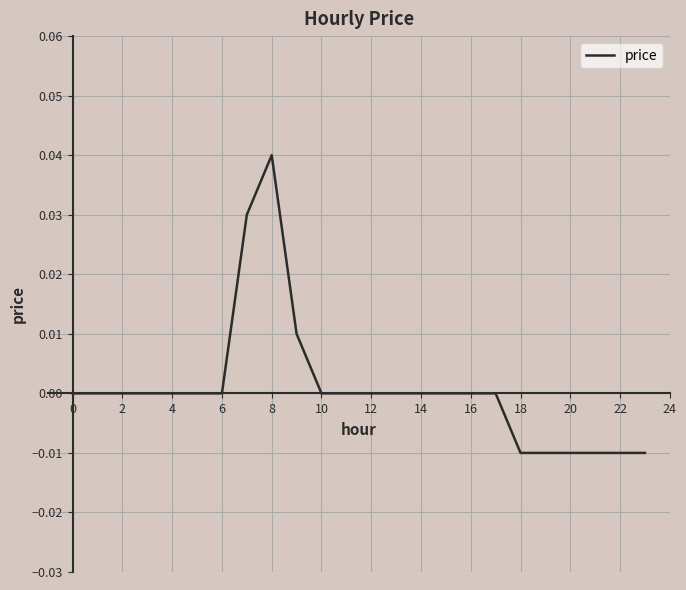

Is this an area chart (filled region under the line)?

No